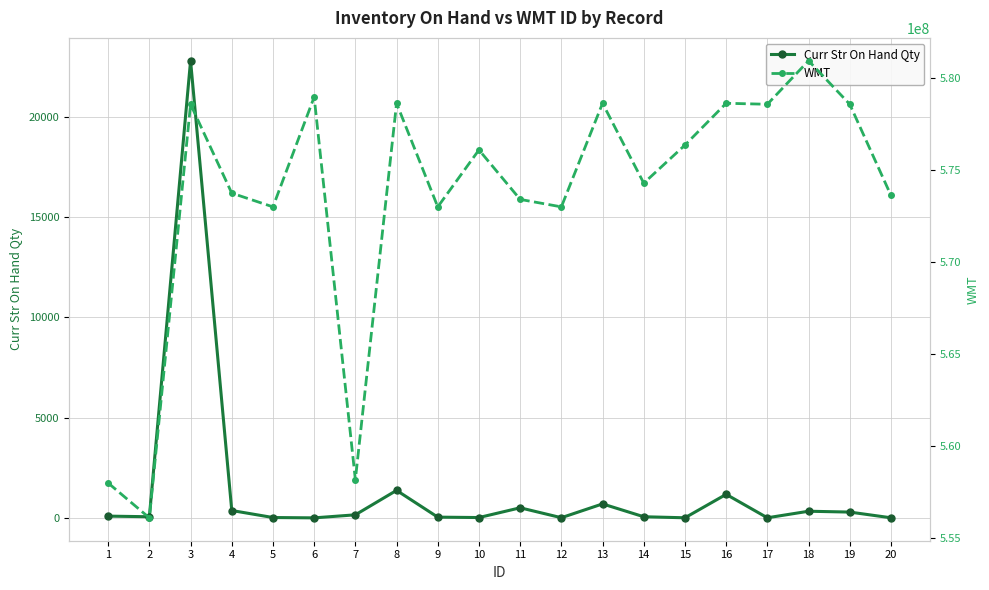

True or false: WMT has a value of 556077407 at 2.

True